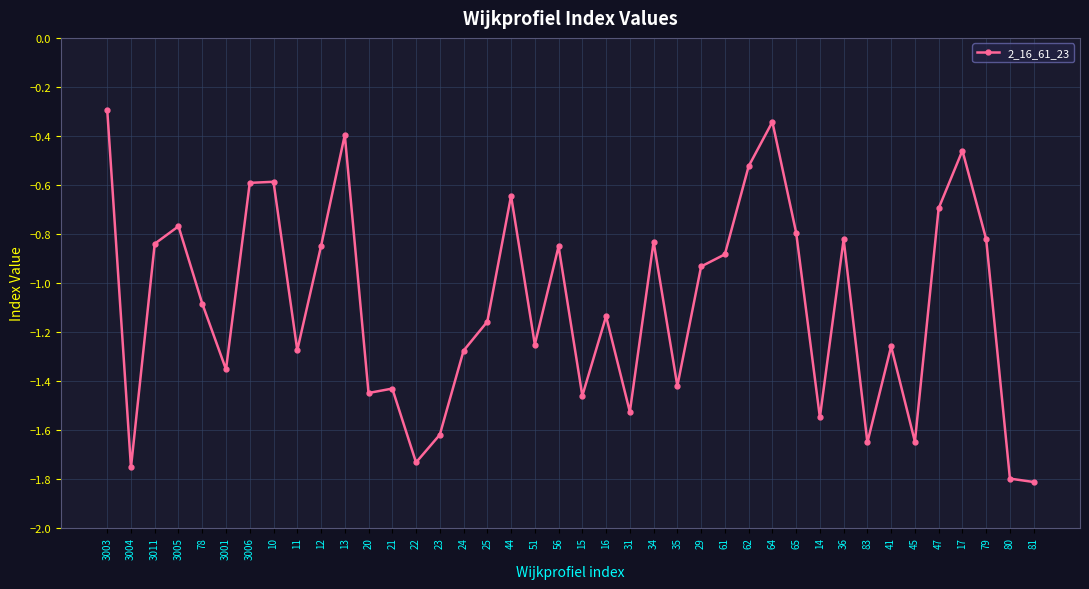

What position from the right is 56?

21